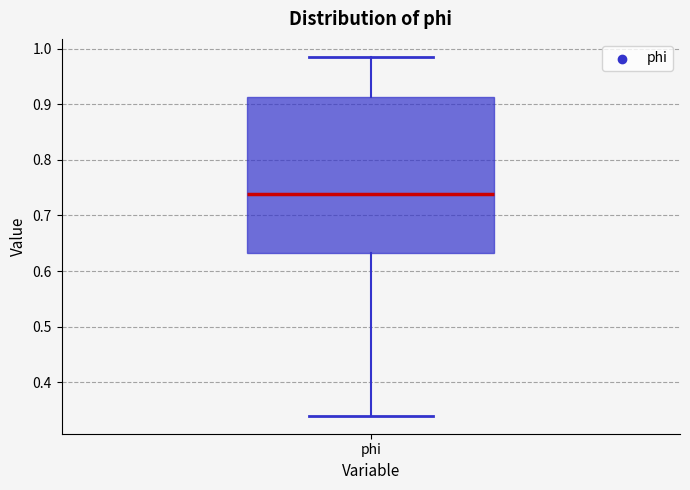

Where is the lower edge of the box for phi on the y-axis? The values are not printed on the chart, so give them approximately, as read against the axis.

0.63